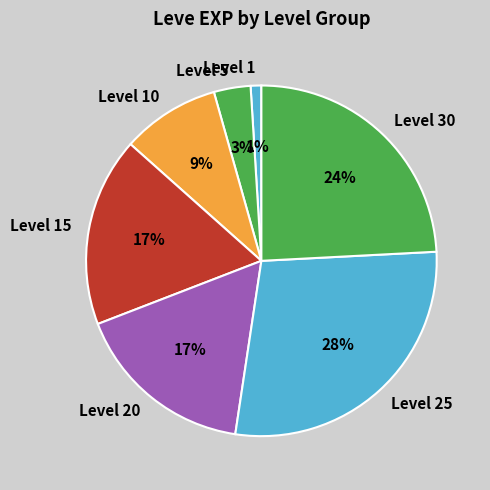

What is the largest slice in the pie chart?

Level 25